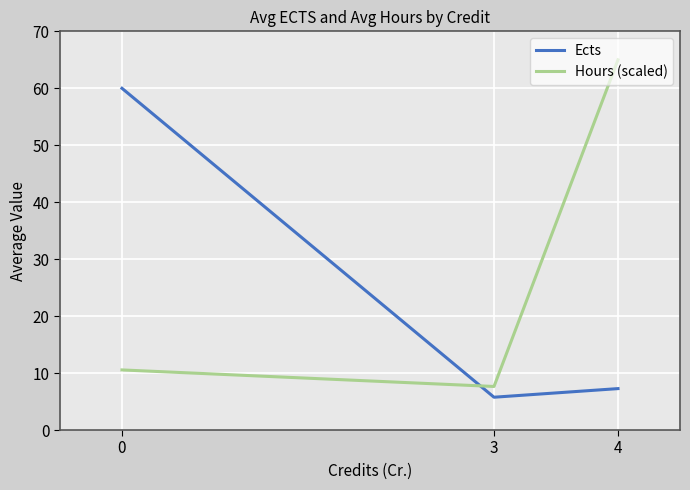

What is the total value across all series at 3?

13.4